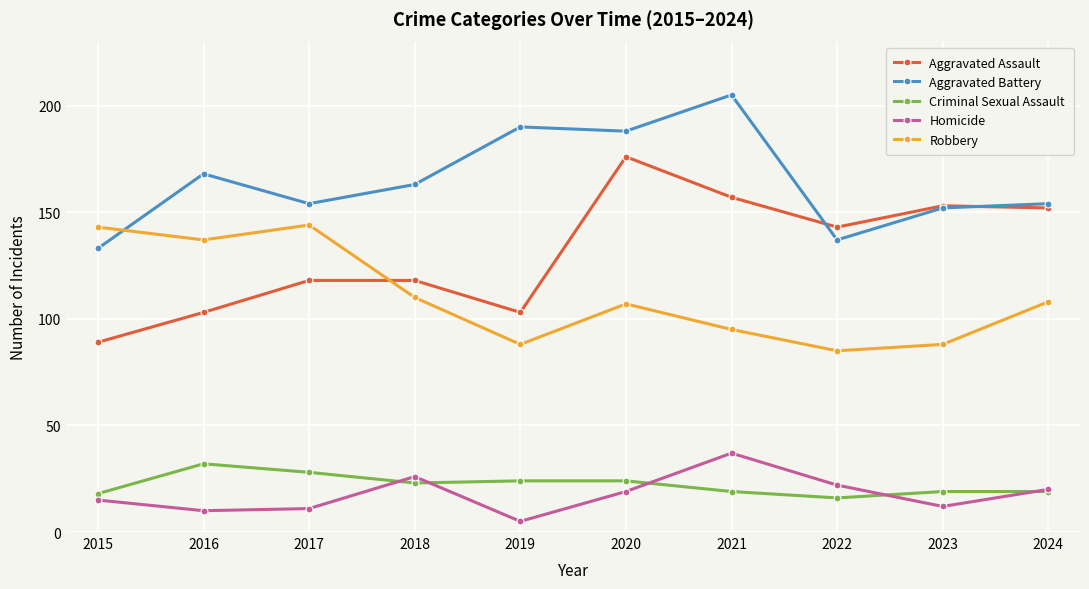

Which series has the largest range (max minus min)?

Aggravated Assault